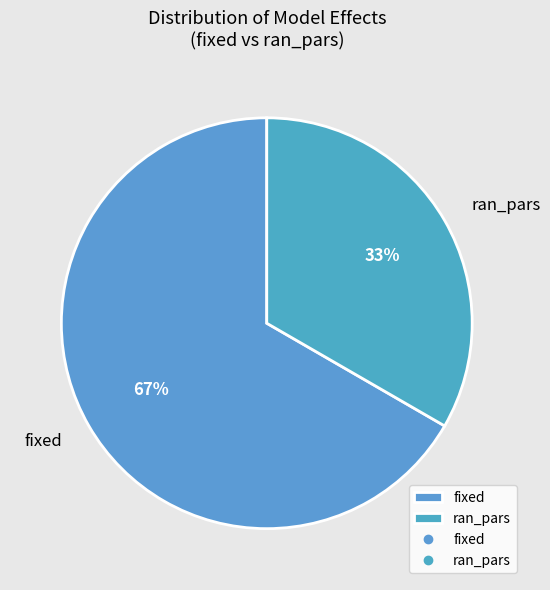

Which slice is the smallest?

ran_pars